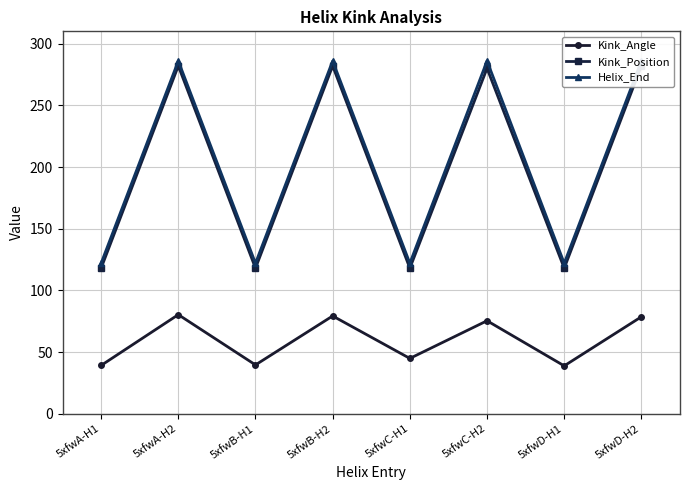

What value does the Kink_Angle series have at 5xfwC-H1?

44.9